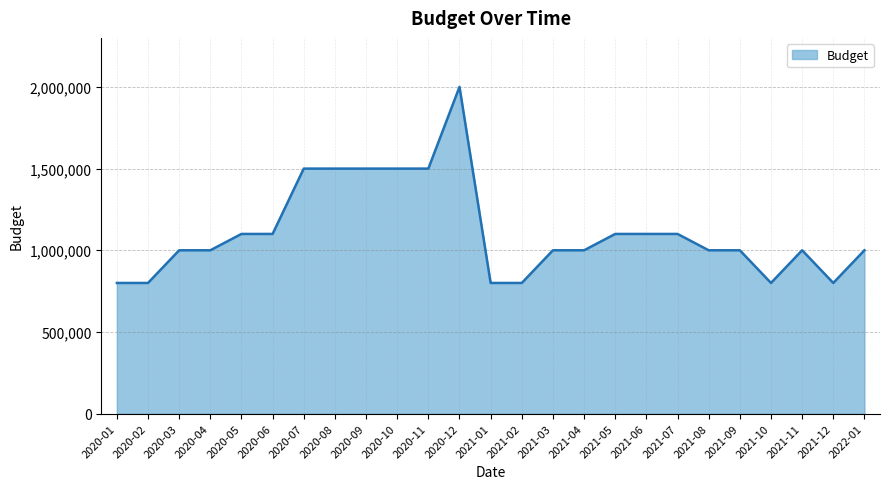

What position from the right is 2020-05?

21